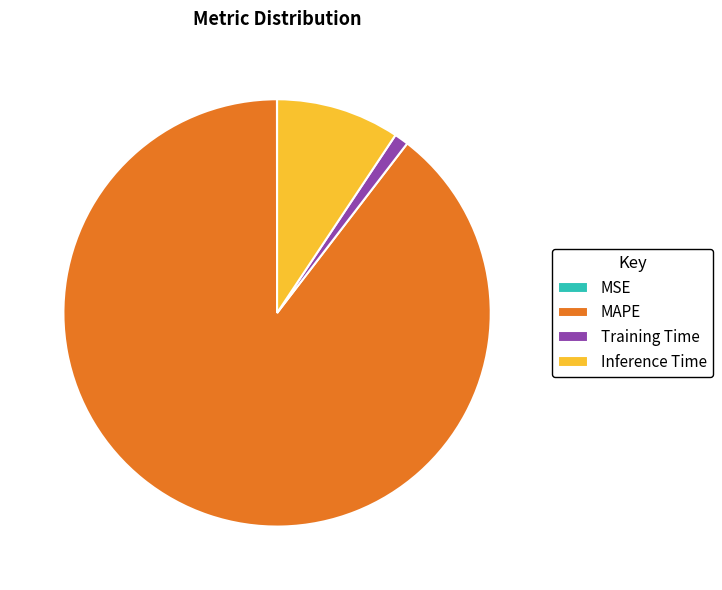

Is it true that Inference Time is 9% of the pie?

True